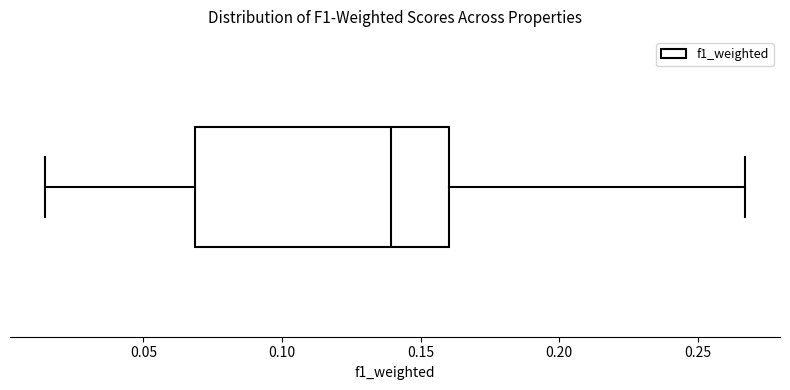

Where does the left whisker of the box end on the x-axis? The values are not printed on the chart, so give them approximately, as read against the axis.

0.015